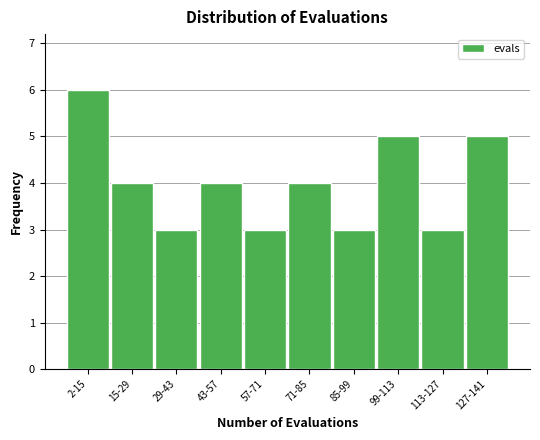

Reading left to right, transcribe all the data shown in this chart.

6	4	3	4	3	4	3	5	3	5